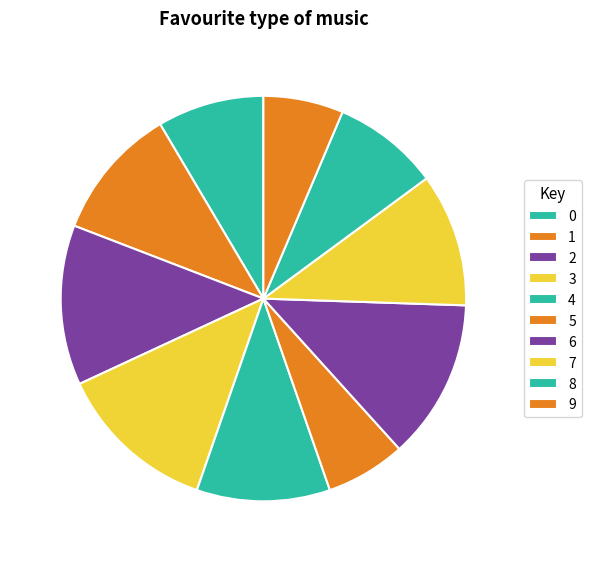

To the nearest percent, what portion does 1 represent?

11%